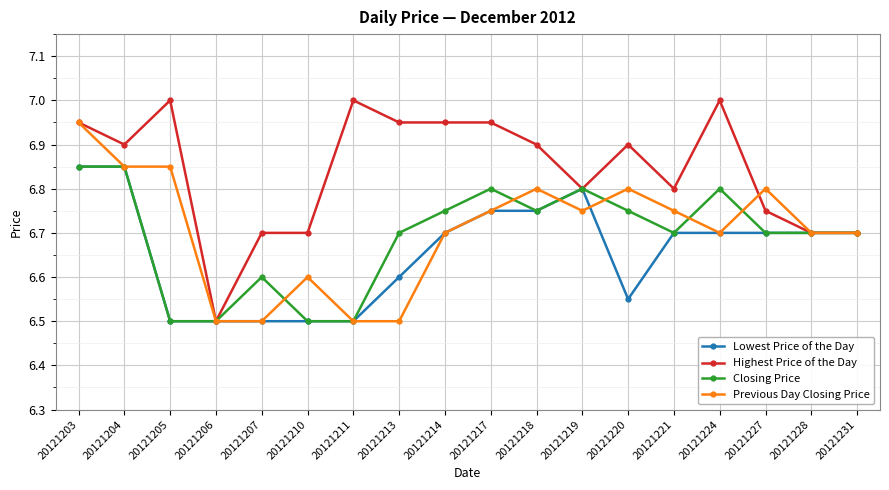

True or false: Highest Price of the Day and Previous Day Closing Price intersect in this chart.

True